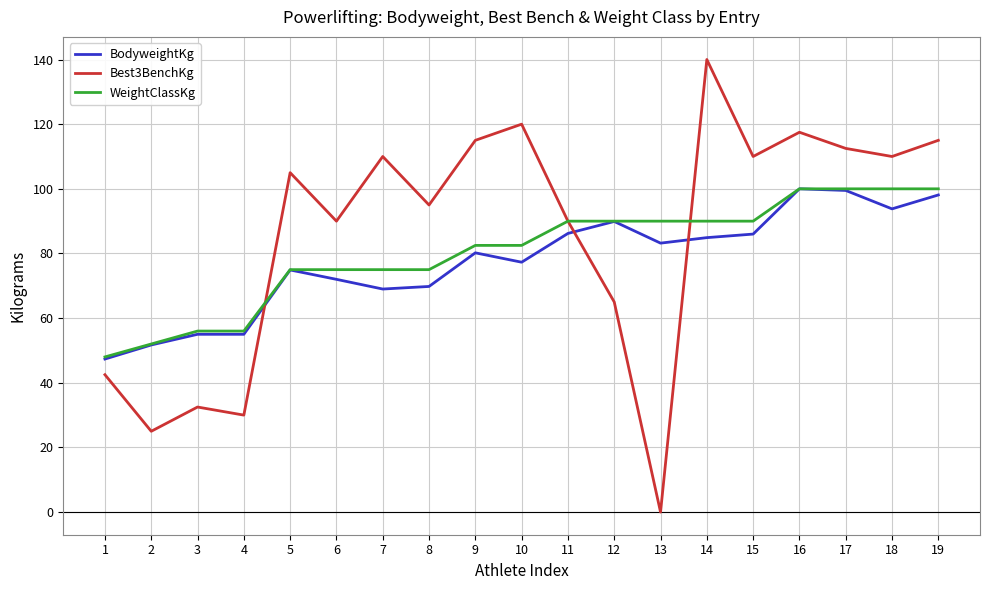

What is the total value across all series at 3?

143.5